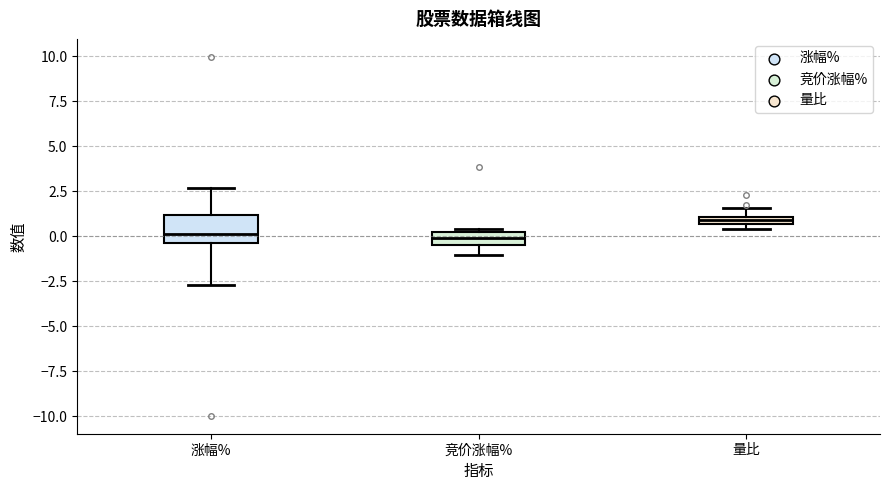

Which box is the tallest, from its lower edge to its upper edge?

涨幅%